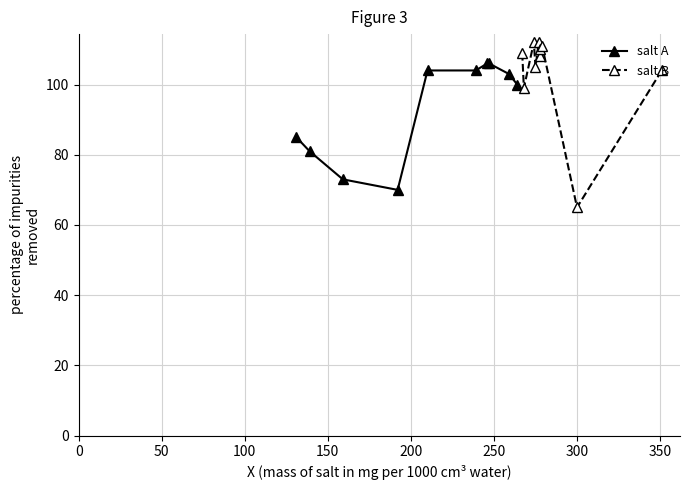

What is the value of the salt A point at the 5th from the left?

104